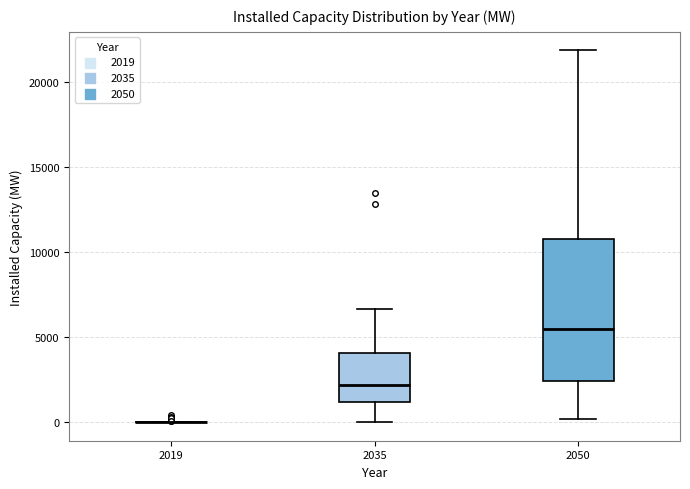

Comparing the boxes themselves (not the whiskers), which one is the tallest?

2050